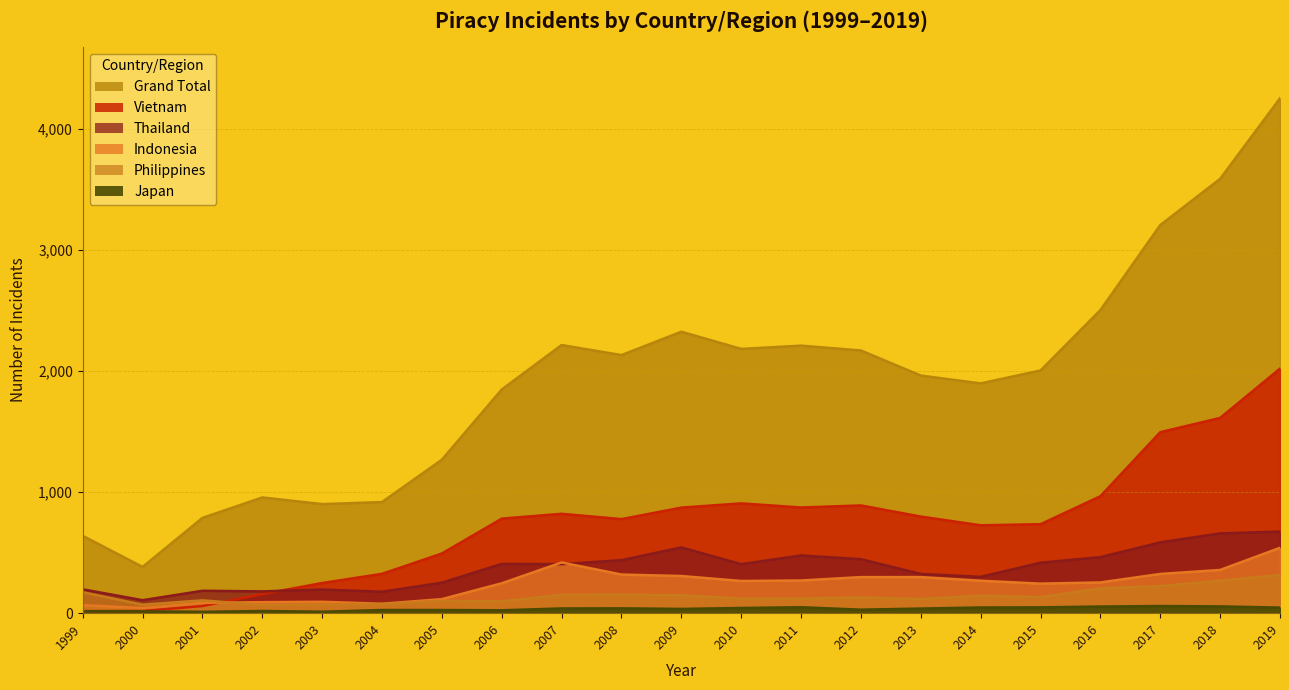

Is it true that Vietnam equals 158 at 2002?

True